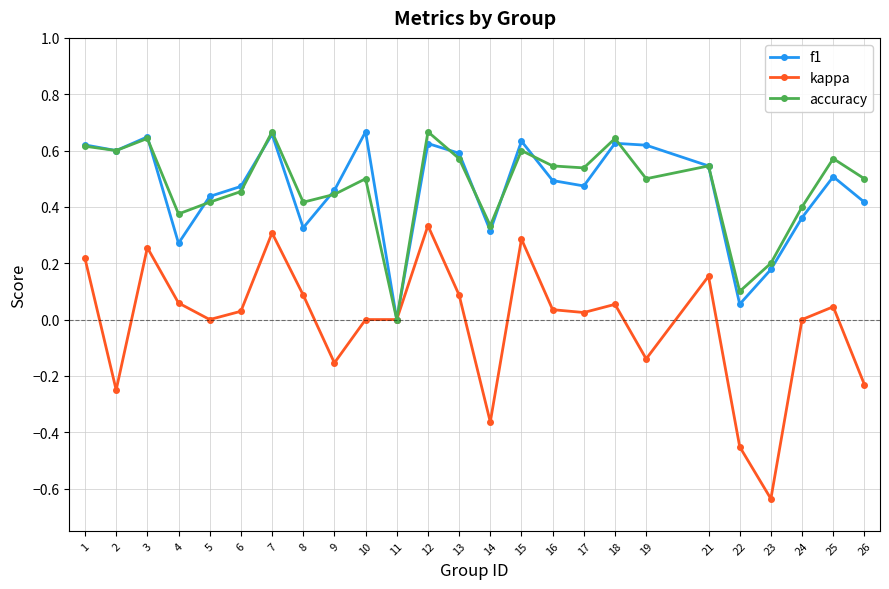

Which category has the lowest value in the f1 series?

11